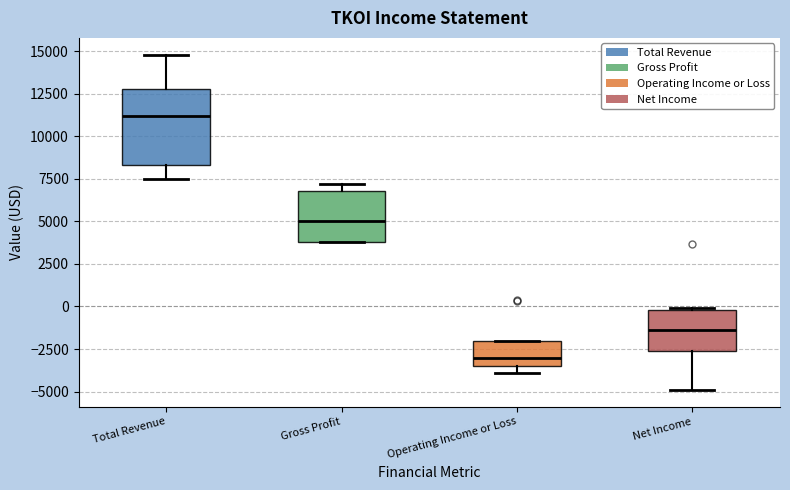

Comparing the boxes themselves (not the whiskers), which one is the tallest?

Total Revenue